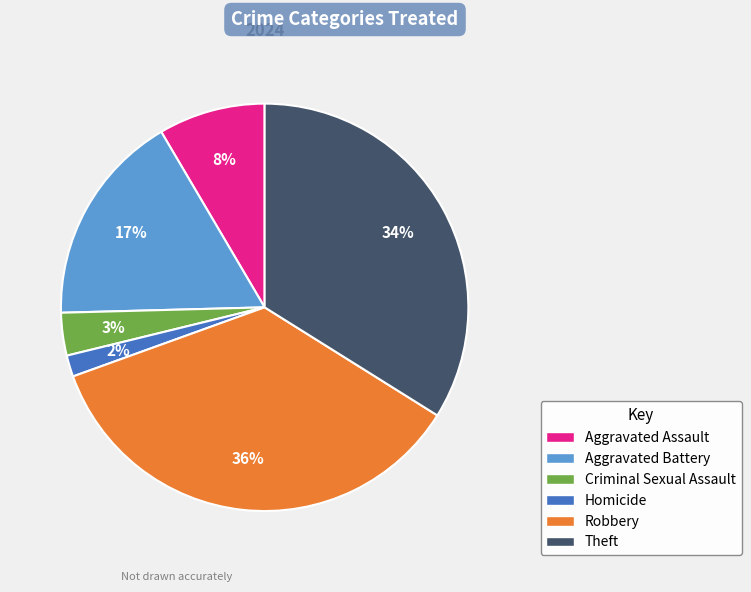

Rank the categories by value from lowest to highest.

Homicide, Criminal Sexual Assault, Aggravated Assault, Aggravated Battery, Theft, Robbery